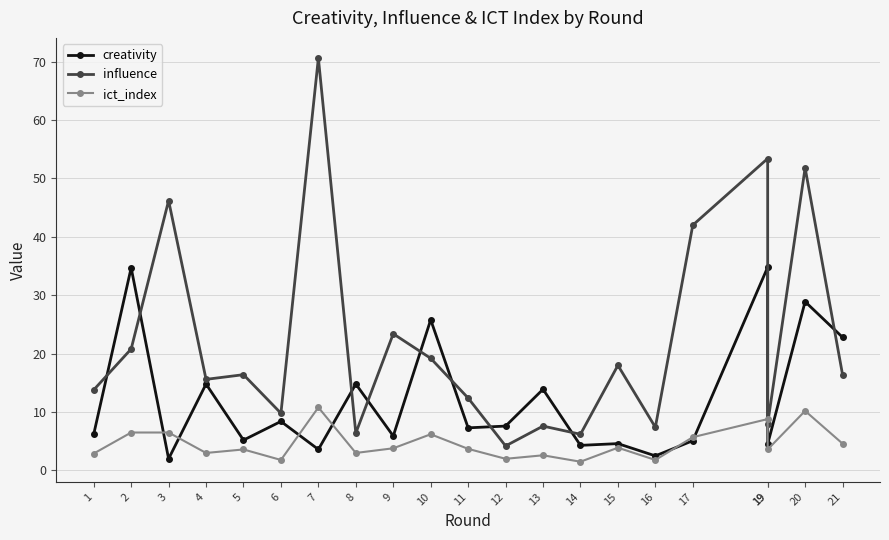

Reading left to right, transcribe all the data shown in this chart.

creativity: 6.2	34.7	2.0	14.8	5.2	8.4	3.6	14.8	5.9	25.8	7.3	7.6	13.9	4.3	4.6	2.5	5.1	34.8	4.5	28.9	22.8
influence: 13.8	20.8	46.2	15.6	16.4	9.8	70.6	6.4	23.4	19.2	12.4	4.2	7.6	6.2	18.0	7.4	42.0	53.4	8.0	51.8	16.4
ict_index: 2.9	6.5	6.5	3.0	3.6	1.8	10.8	3.0	3.8	6.2	3.7	2.0	2.6	1.5	3.9	1.8	5.7	8.8	3.6	10.2	4.6